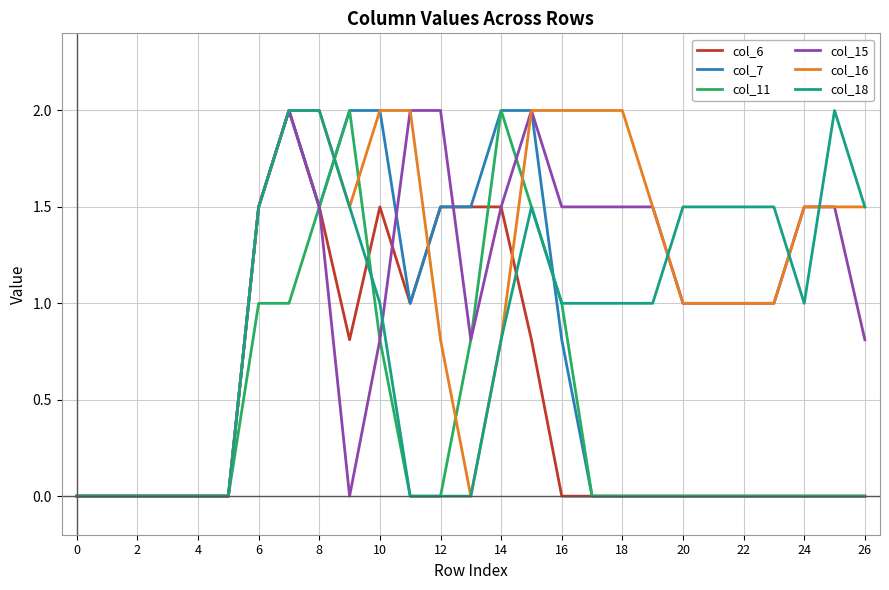

Reading left to right, extract all data points from this chart.

col_6: 0.0	0.0	0.0	0.0	0.0	0.0	1.5	2.0	1.5	0.8	1.5	1.0	1.5	1.5	1.5	0.8	0.0	0.0	0.0	0.0	0.0	0.0	0.0	0.0	0.0	0.0	0.0
col_7: 0.0	0.0	0.0	0.0	0.0	0.0	1.5	2.0	1.5	2.0	2.0	1.0	1.5	1.5	2.0	2.0	0.8	0.0	0.0	0.0	0.0	0.0	0.0	0.0	0.0	0.0	0.0
col_11: 0.0	0.0	0.0	0.0	0.0	0.0	1.0	1.0	1.5	2.0	0.8	0.0	0.0	0.8	2.0	1.5	1.0	0.0	0.0	0.0	0.0	0.0	0.0	0.0	0.0	0.0	0.0
col_15: 0.0	0.0	0.0	0.0	0.0	0.0	1.5	2.0	1.5	0.0	0.8	2.0	2.0	0.8	1.5	2.0	1.5	1.5	1.5	1.5	1.0	1.0	1.0	1.0	1.5	1.5	0.8
col_16: 0.0	0.0	0.0	0.0	0.0	0.0	1.5	2.0	2.0	1.5	2.0	2.0	0.8	0.0	0.8	2.0	2.0	2.0	2.0	1.5	1.0	1.0	1.0	1.0	1.5	1.5	1.5
col_18: 0.0	0.0	0.0	0.0	0.0	0.0	1.5	2.0	2.0	1.5	1.0	0.0	0.0	0.0	0.8	1.5	1.0	1.0	1.0	1.0	1.5	1.5	1.5	1.5	1.0	2.0	1.5